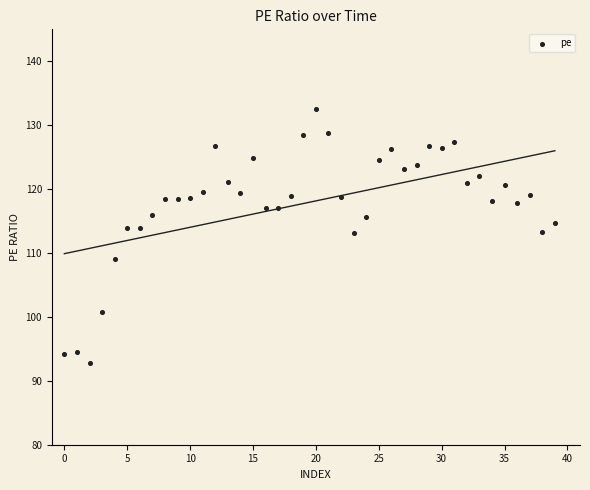

What is the range of Y values (max minus min)?

39.8